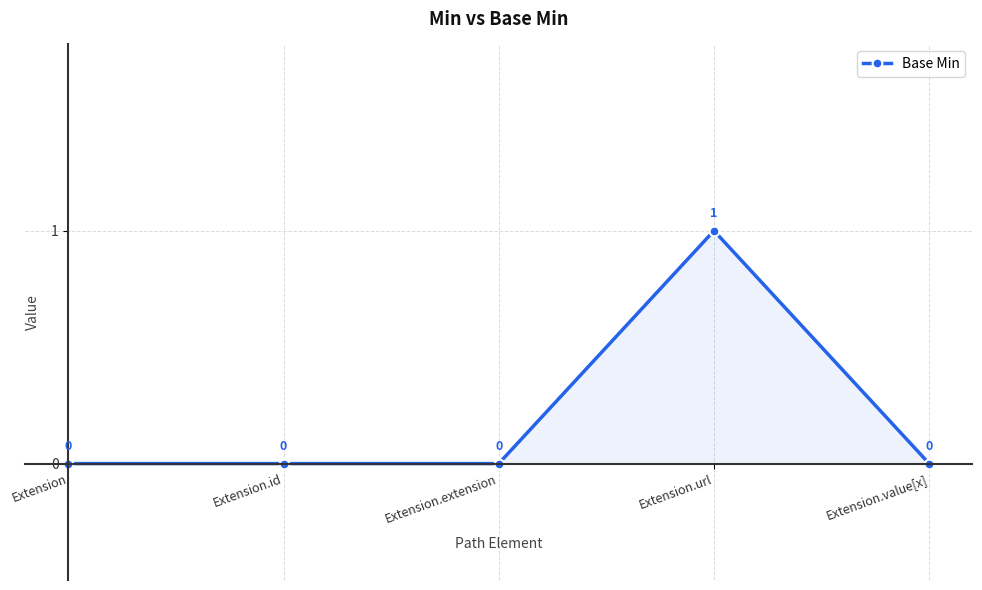

What position from the right is Extension.value[x]?

1